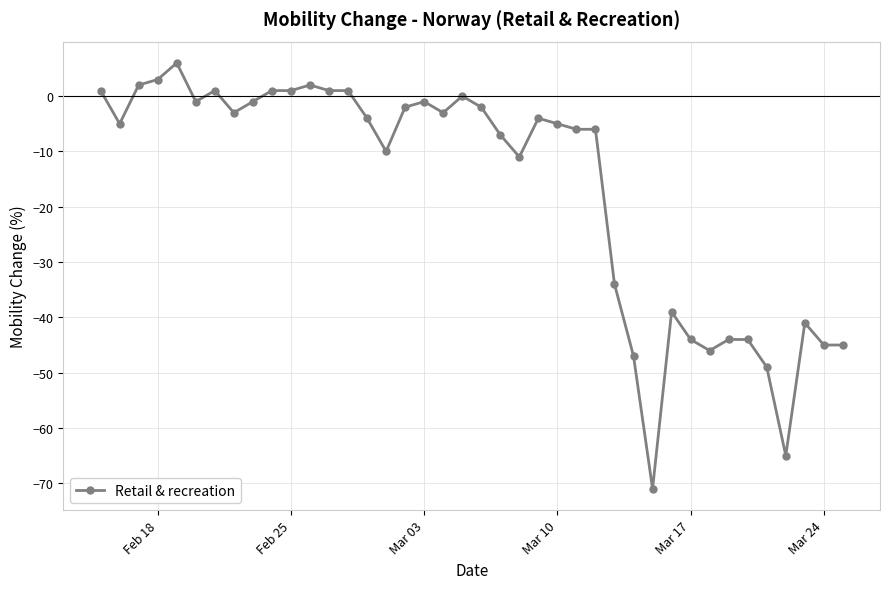

How many data points does each series have?

40